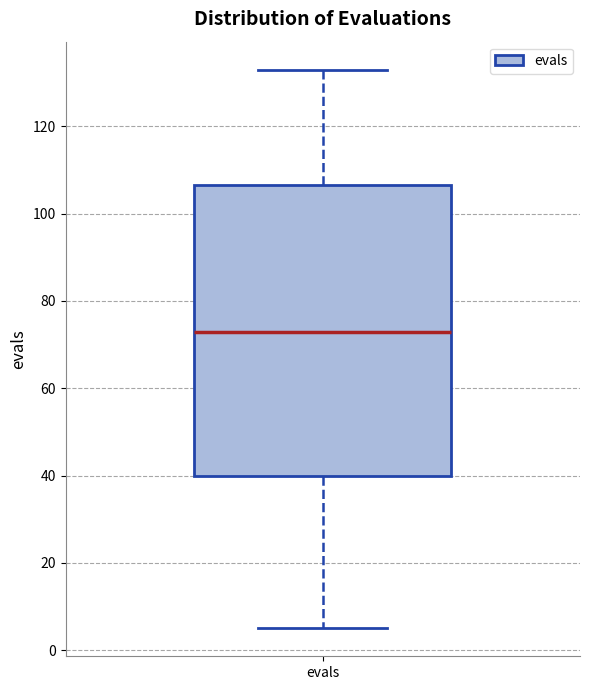

Transcribe this box plot: give where the median line is, the range the box spans, and where the two whiskers end, as read against the y-axis. The values are not printed on the chart, so give them approximately, as read against the axis.

median 74, box 40 to 106, whiskers 6 to 134